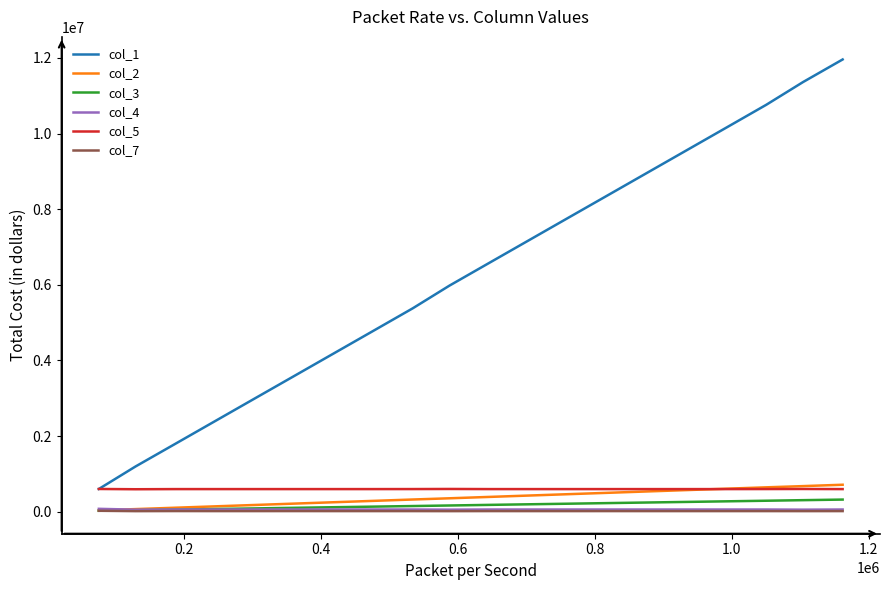

Which series has the largest total across all categories?

col_1